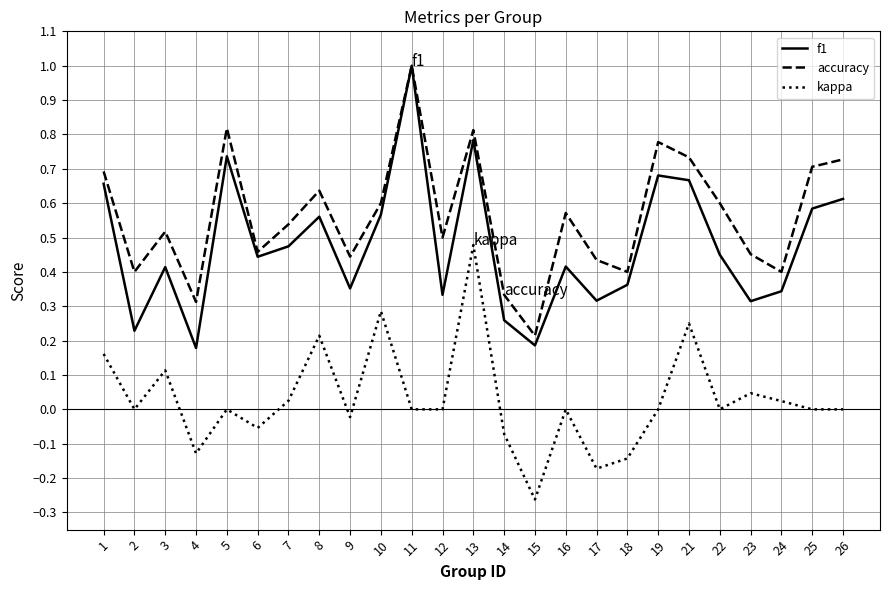

What is the maximum value shown in the chart?

1.0